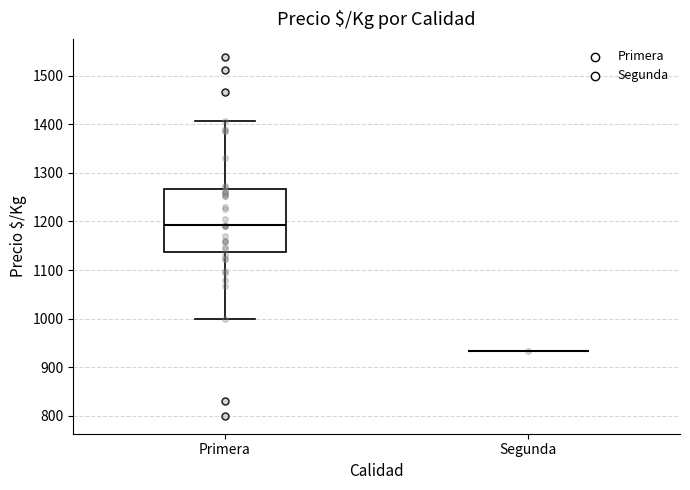

Reading left to right, read every box against the y-axis: the position of its median line, the range the box covers, and the ends of its whiskers. The values are not printed on the chart, so give them approximately, as read against the axis.

Primera: median 1190, box 1140 to 1270, whiskers 1000 to 1410
Segunda: box collapsed to a line at 930, whiskers 930 to 930